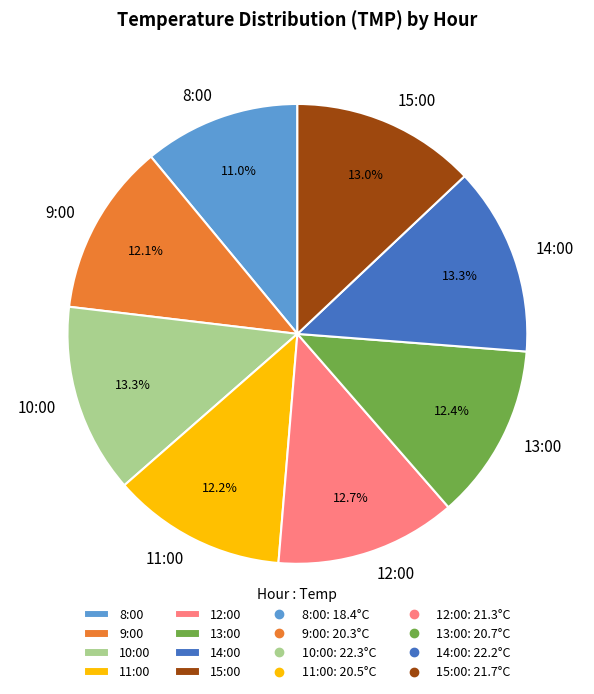

Approximately how many times larger is the value at 9:00 compared to 8:00?

1.1